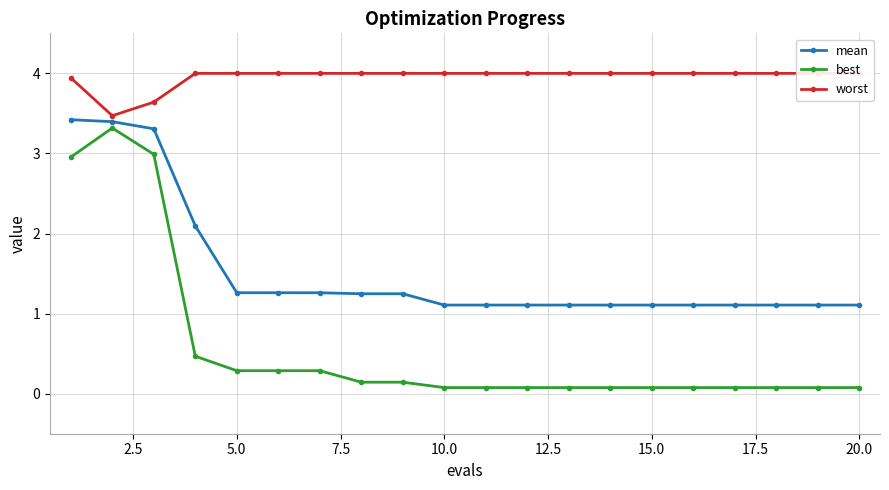

The value of mean at 10.0 is 0.3. True or false?

False